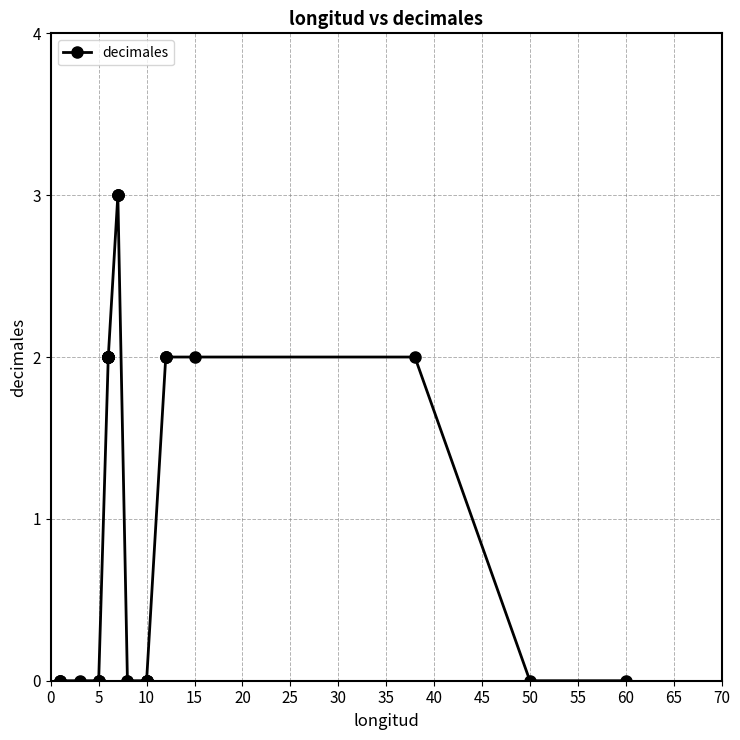

True or false: the data shows -1 at 18.

False